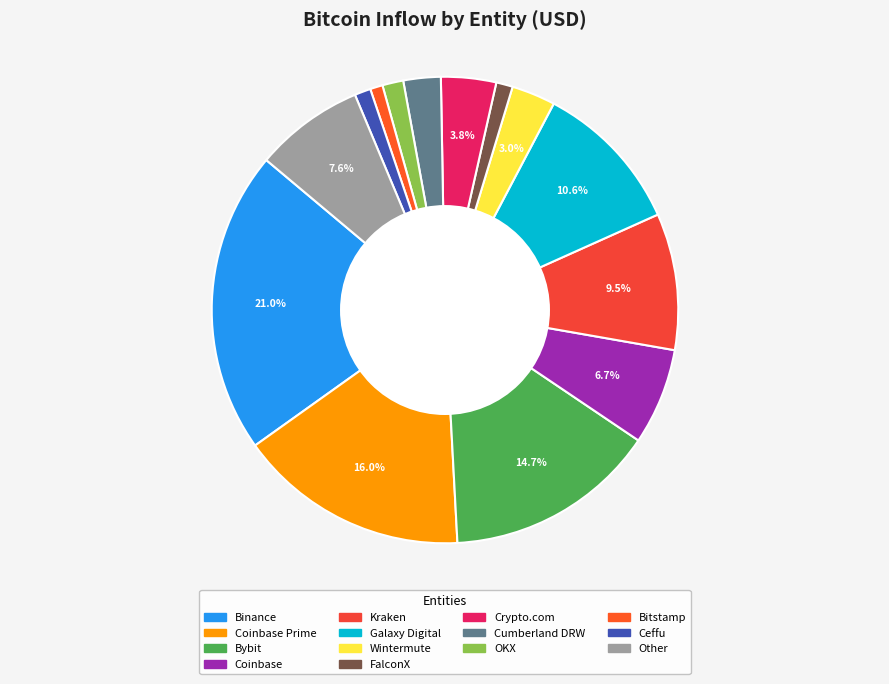

How many slices are in this pie chart?

14